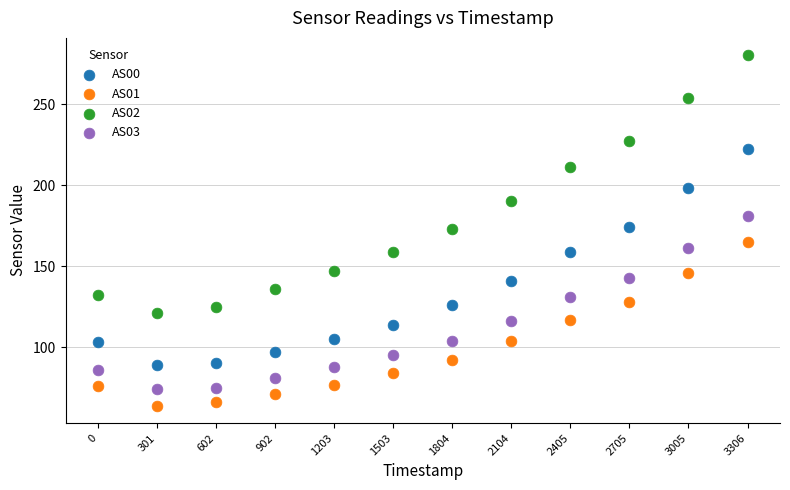

Across all data points, what is the range of Y values (max minus min)?

216